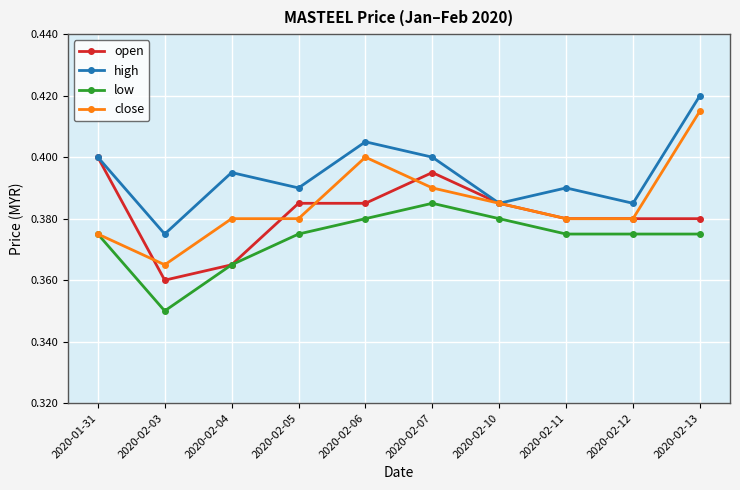

At which label does high reach its peak?

2020-02-13